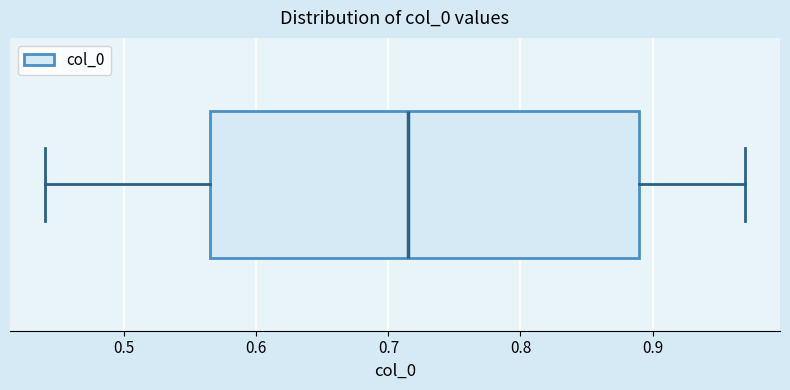

Transcribe this box plot: give where the median line is, the range the box spans, and where the two whiskers end, as read against the x-axis. The values are not printed on the chart, so give them approximately, as read against the axis.

median 0.72, box 0.57 to 0.89, whiskers 0.44 to 0.97